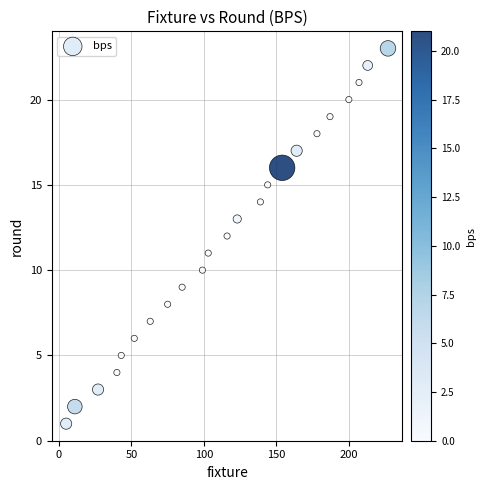

What is the range of X values (max minus min)?

222